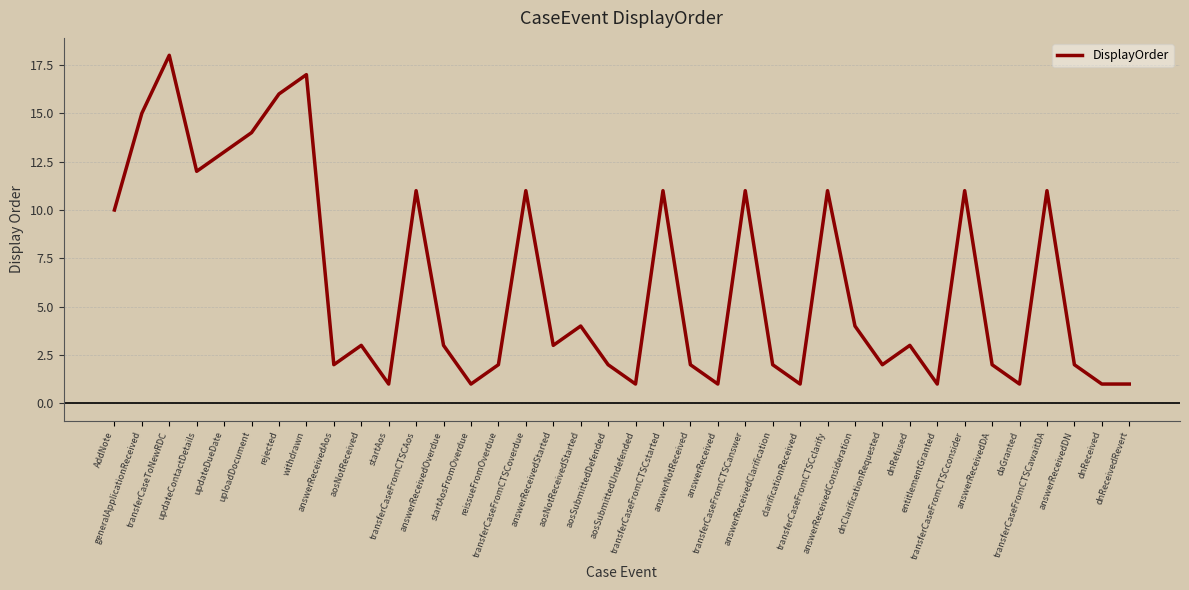

What is the difference between the maximum and minimum values?

17